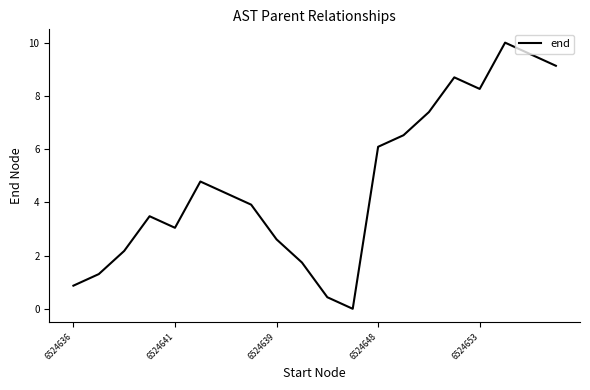

How many lines are shown in the chart?

1